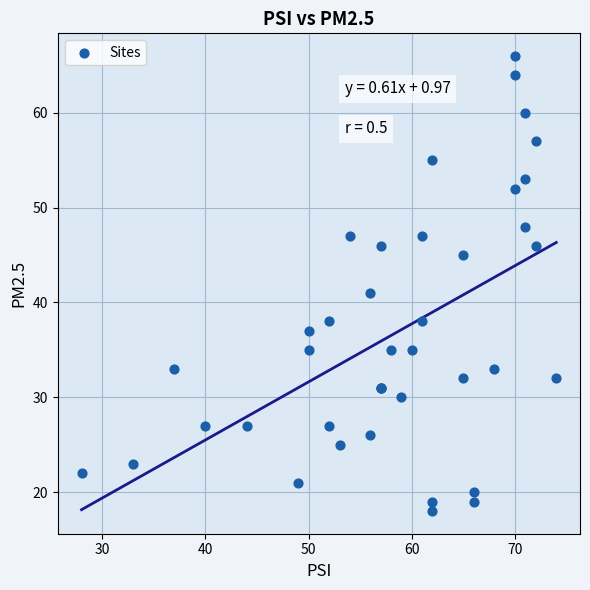

What Y value in the scatter plot is closest to 42?

41